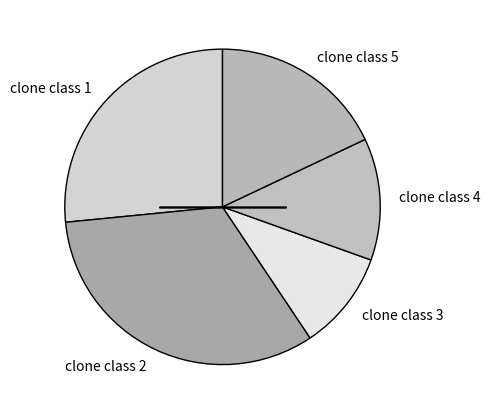

Which slice is the largest?

clone class 2